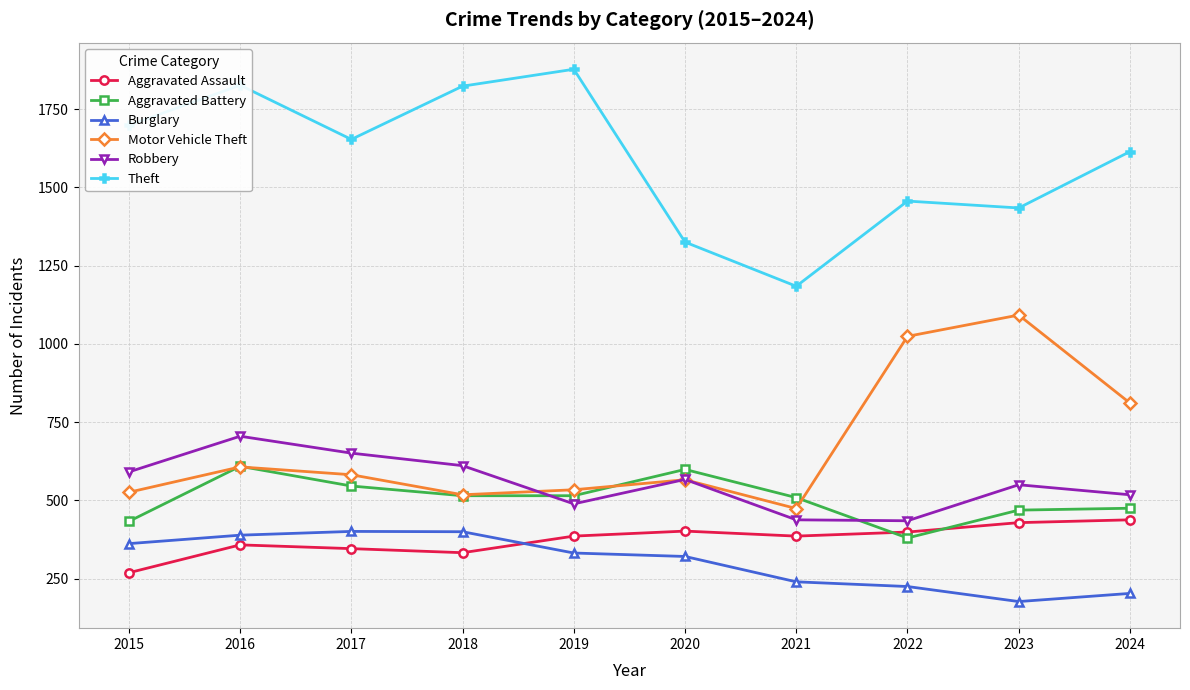

How many data points in Theft are less than 1653?

5